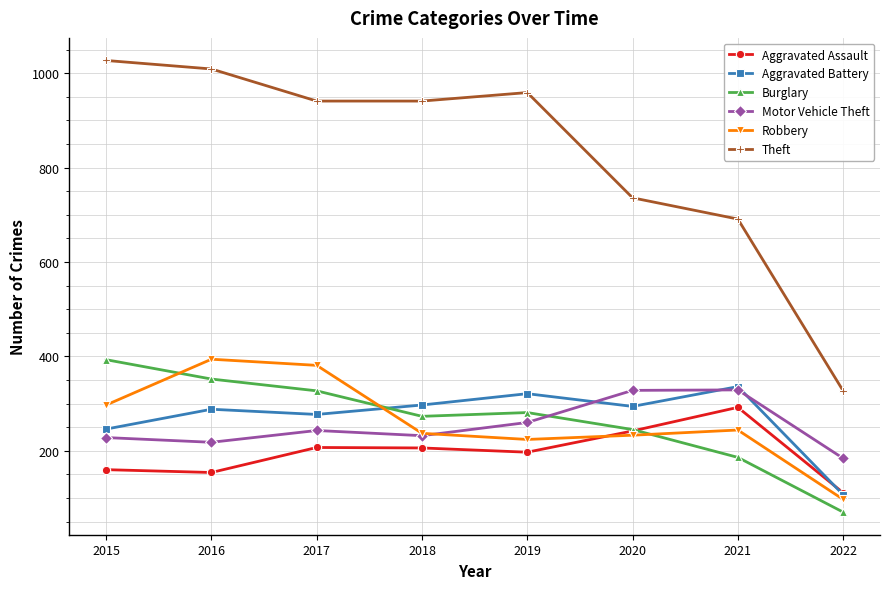

Is it true that Aggravated Battery equals 107 at 2022?

True